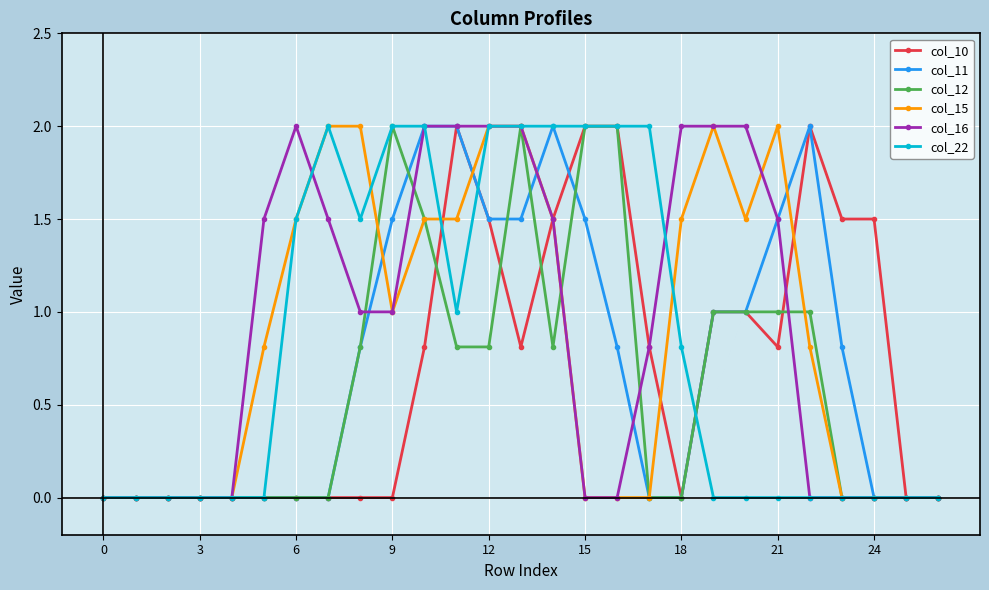

What is the highest value of the col_22 series?

2.0